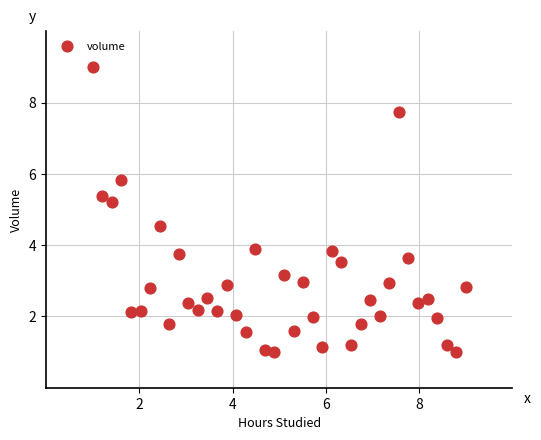

What Y value in the scatter plot is closest to 5?

5.2